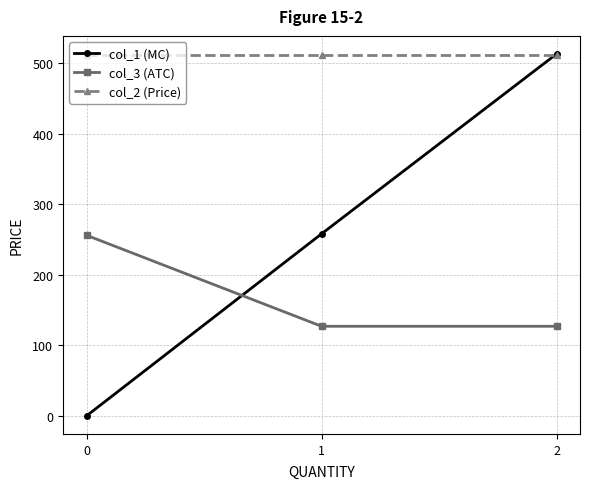

What are all the series names shown in the legend?

col_1 (MC), col_3 (ATC), col_2 (Price)